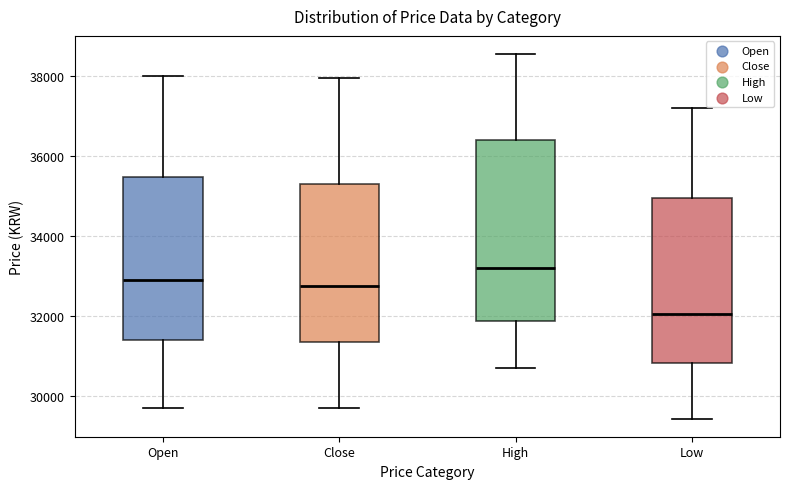

Which box is the tallest, from its lower edge to its upper edge?

High